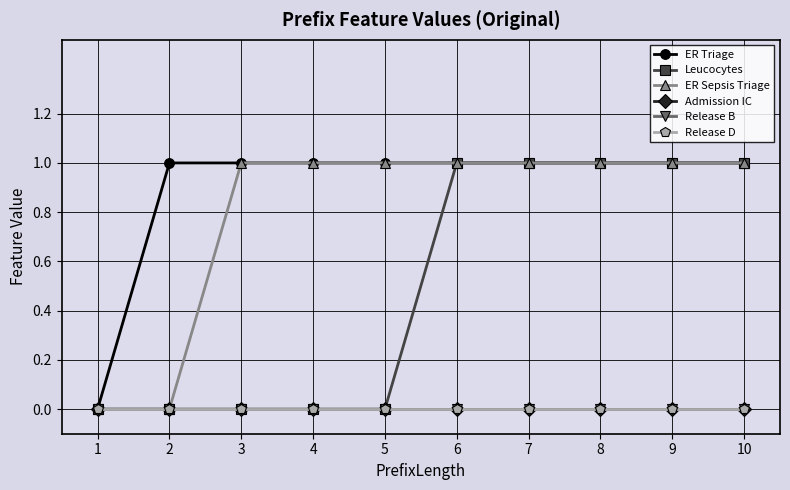

True or false: Leucocytes and Admission IC cross at least once.

False